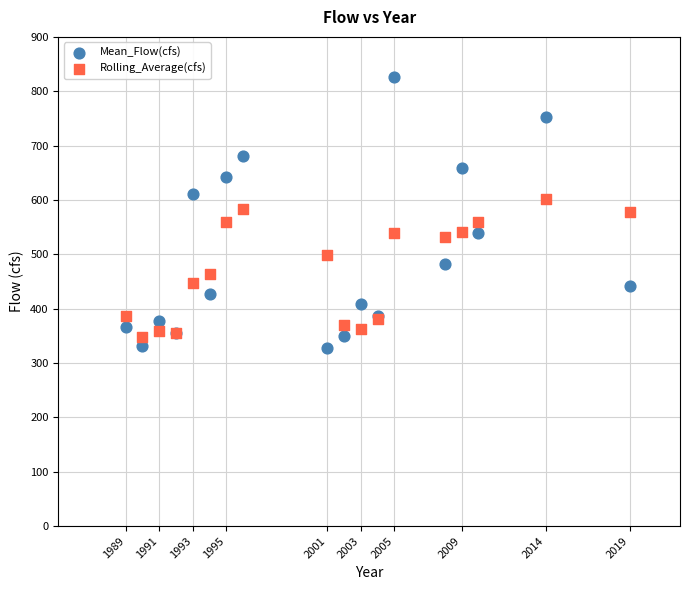

What is the X range (max minus min) for the scatter plot?

30.0